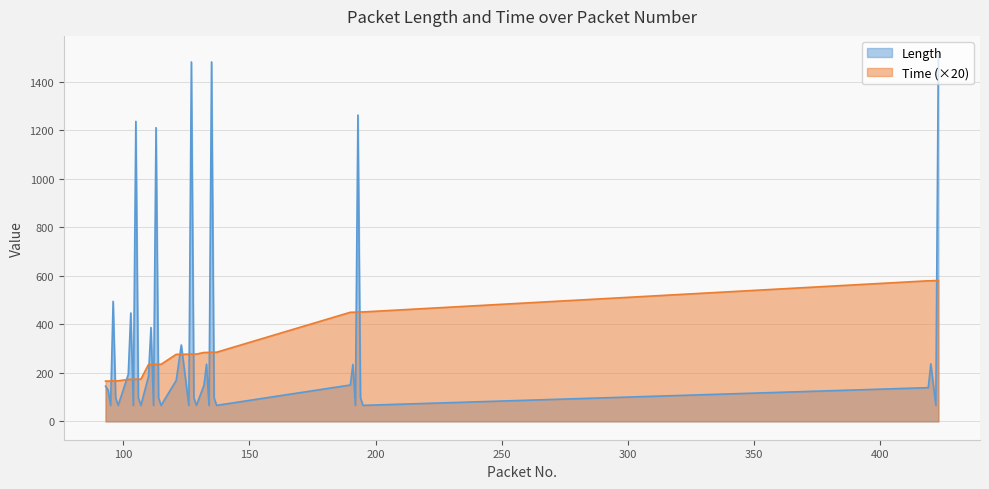

True or false: Time and Length cross at least once.

True